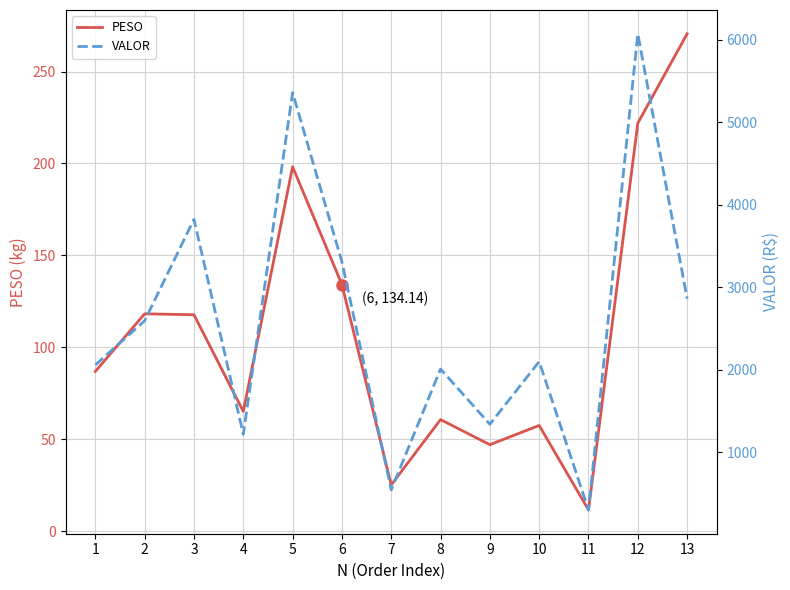

At how many categories does at least one series exceed 4218?

2